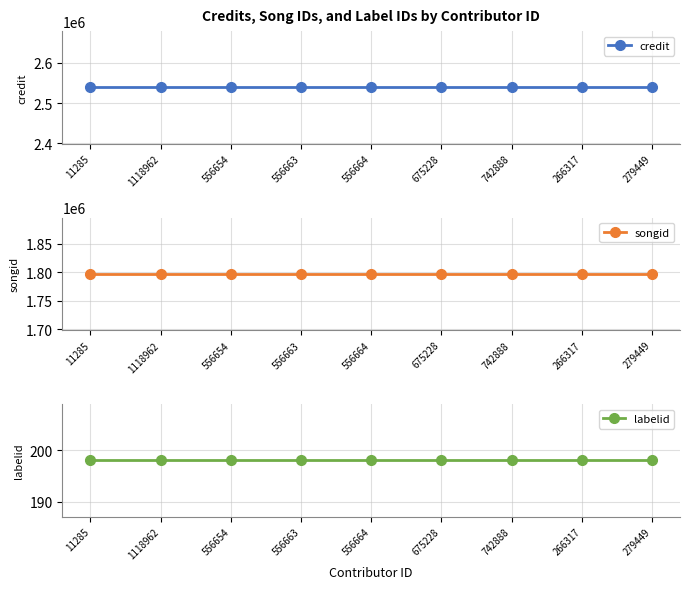

Is this an area chart (filled region under the line)?

No